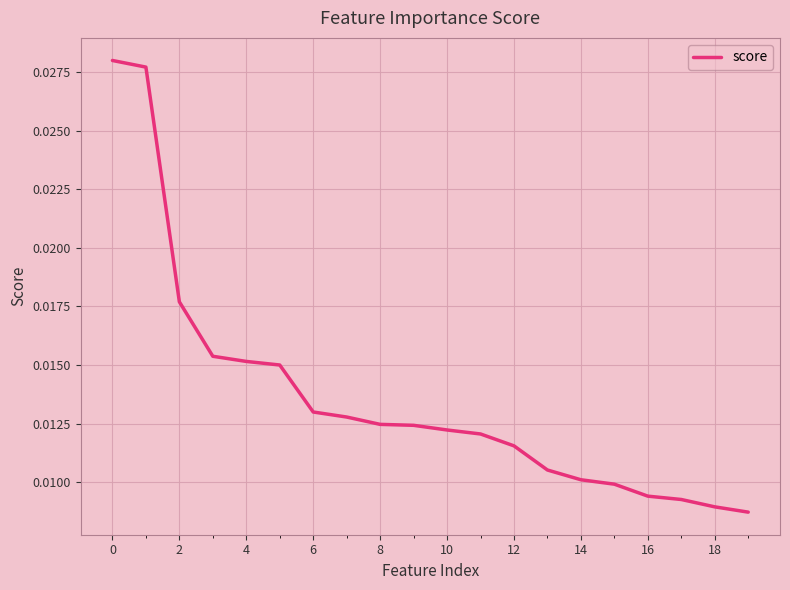

Where is the data nearest to the value 0?

19